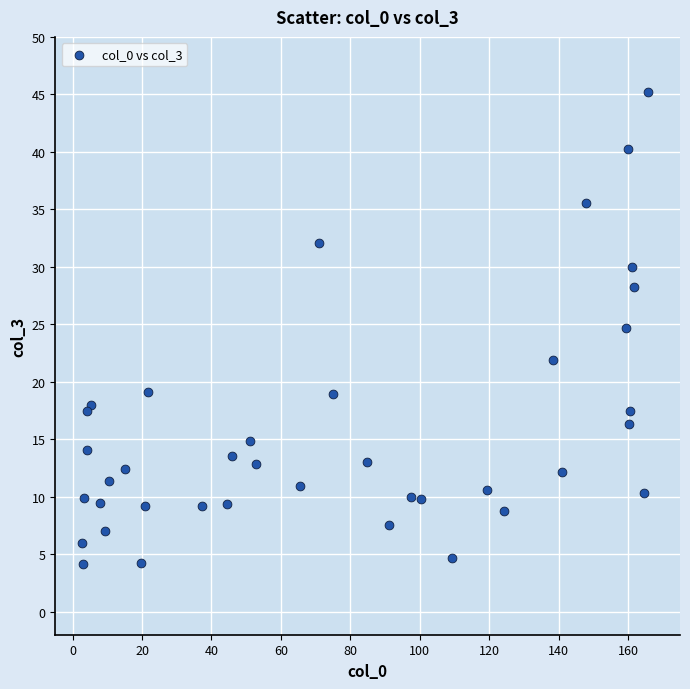

What is the range of X values (max minus min)?

162.9